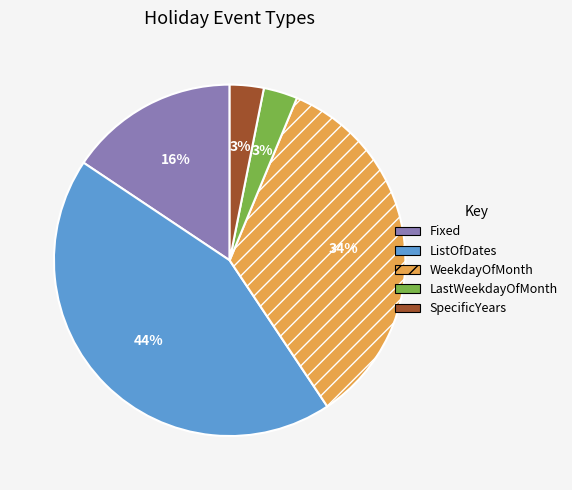

True or false: LastWeekdayOfMonth accounts for 3% of the total.

True